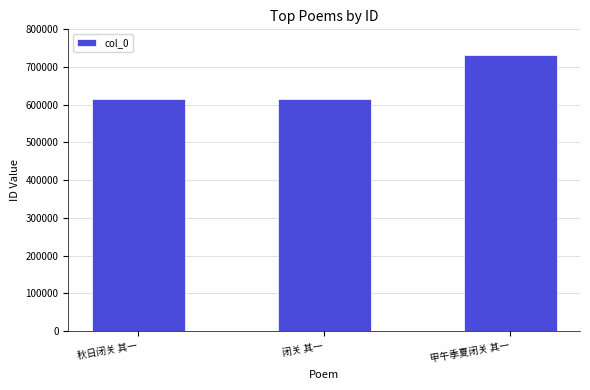

The value at 闭关 其一 is 614419. True or false?

True